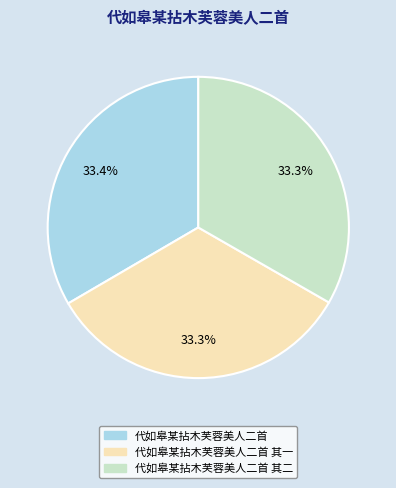

How much of the chart is everything except 代如皋某拈木芙蓉美人二首 其二?

66.7%